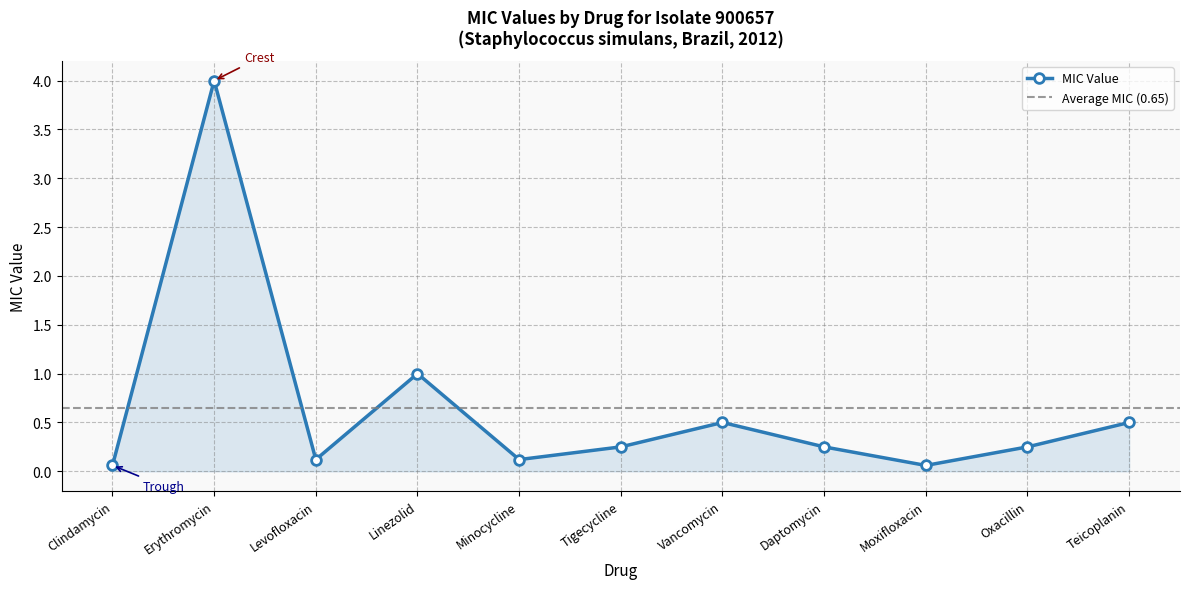

Is it true that the value at Vancomycin is 0.7?

False